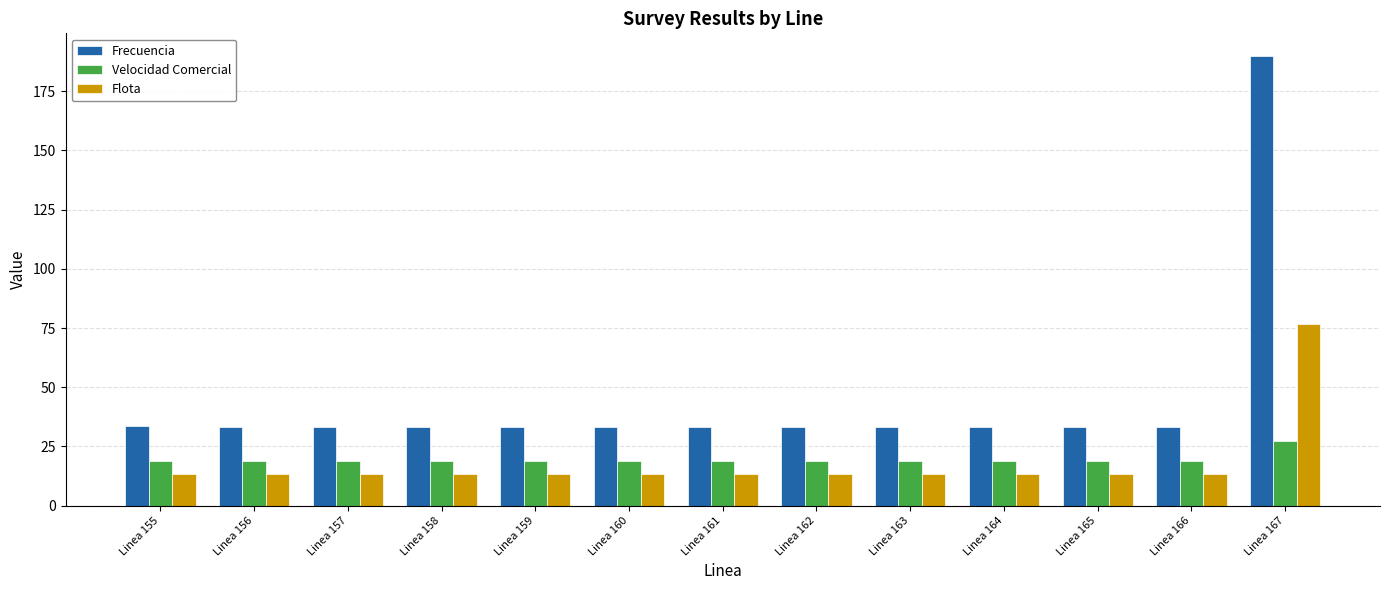

What is the smallest value displayed?

13.2